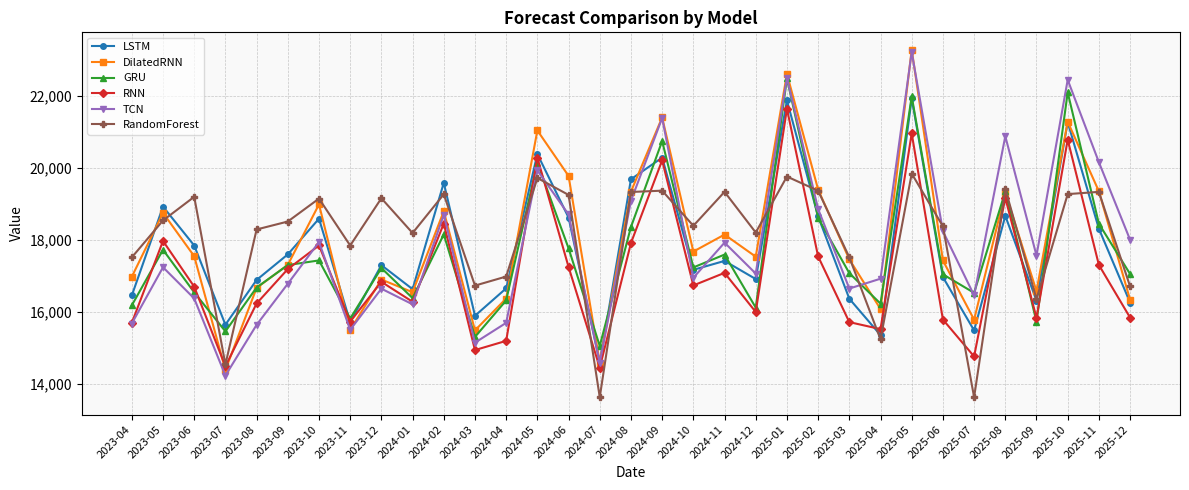

What is the sum of the LSTM values at 2023-12 and 2024-01?

33926.2